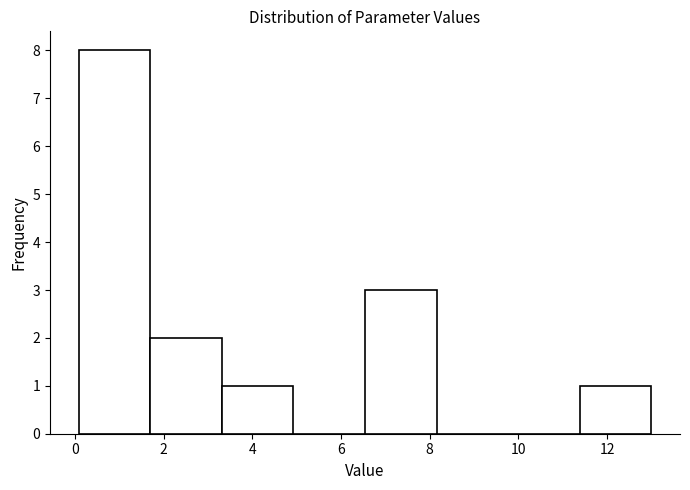

Reading left to right, list every bar in this chart as the range it spans on the x-axis followed by its height. Neither the bar edges nor the heights are printed on the chart, so give them approximately, as read against the axes.

0.0 to 1.6: 8
1.6 to 3.4: 2
3.4 to 5.0: 1
5.0 to 6.6: 0
6.6 to 8.2: 3
8.2 to 9.8: 0
9.8 to 11.4: 0
11.4 to 13.0: 1